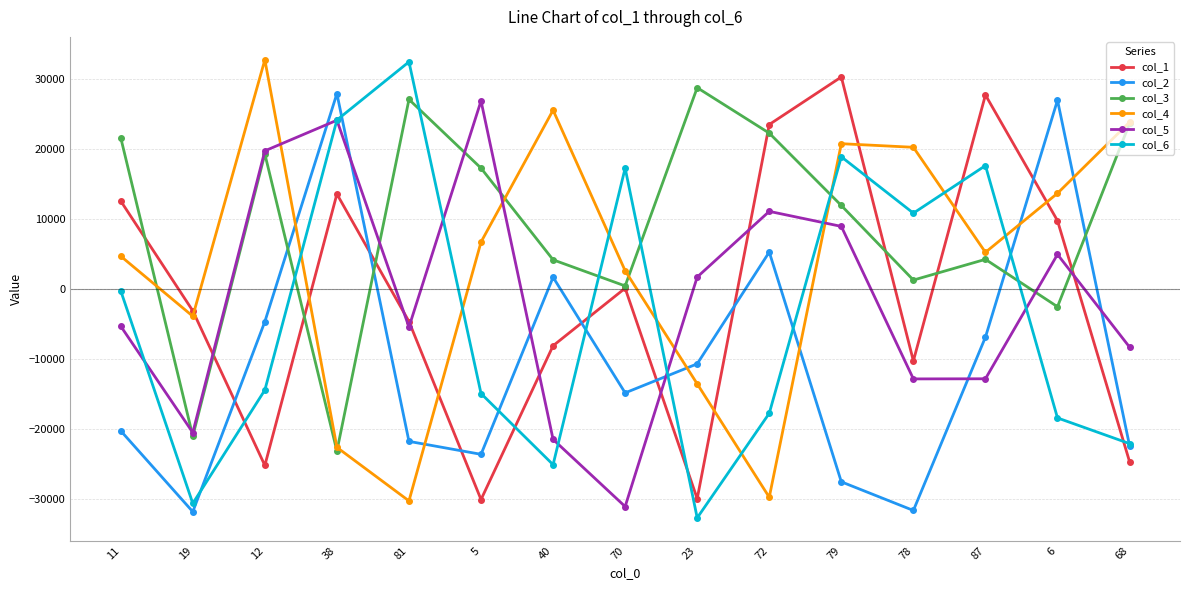

Is the value of col_6 at 12 greater than the value of col_1 at 40?

No